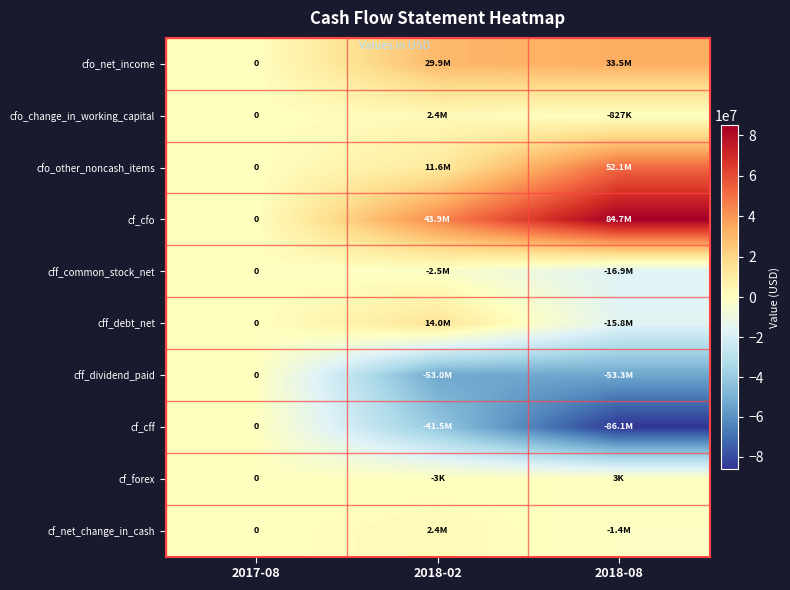

Which category has the highest value in the cfo_net_income series?

2018-08